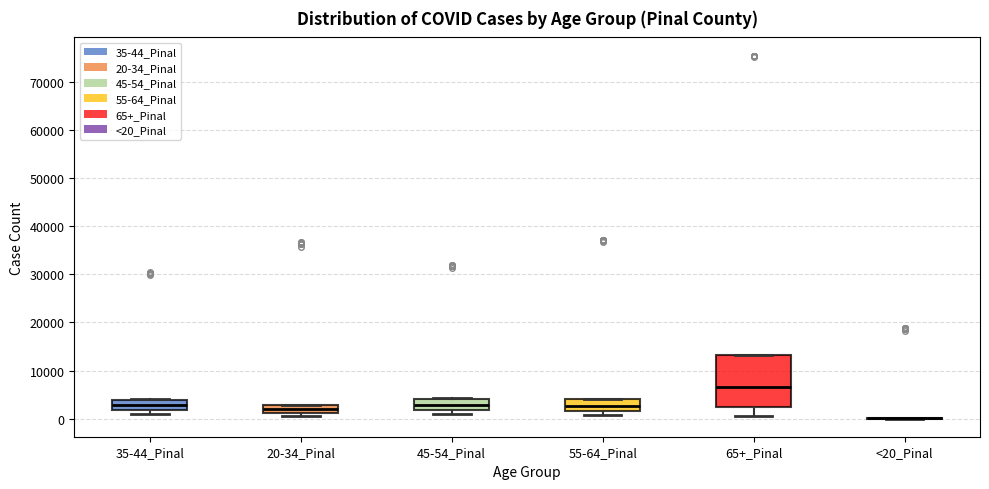

Where is the lower edge of the box for 20-34_Pinal on the y-axis? The values are not printed on the chart, so give them approximately, as read against the axis.

1000